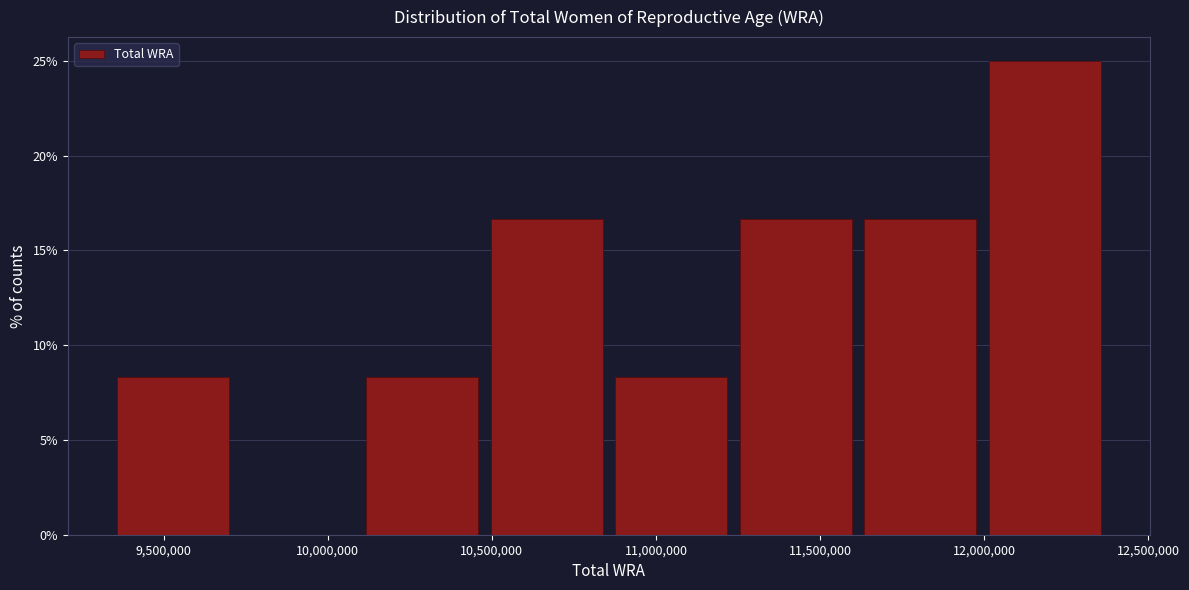

How tall is the bar that spans 9350000 to 9750000 on the x-axis? Neither the bar edges nor the heights are printed on the chart, so give them approximately, as read against the axes.

8.5